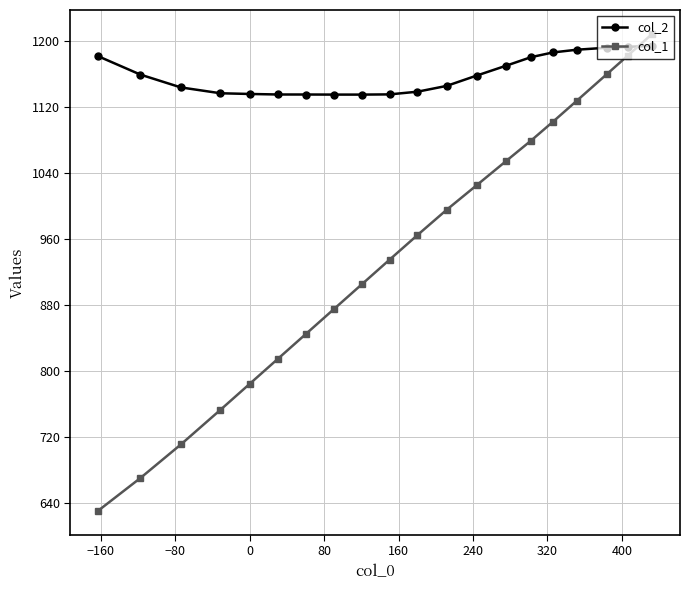

List the series in order of their overall mean, lowest first.

col_1, col_2